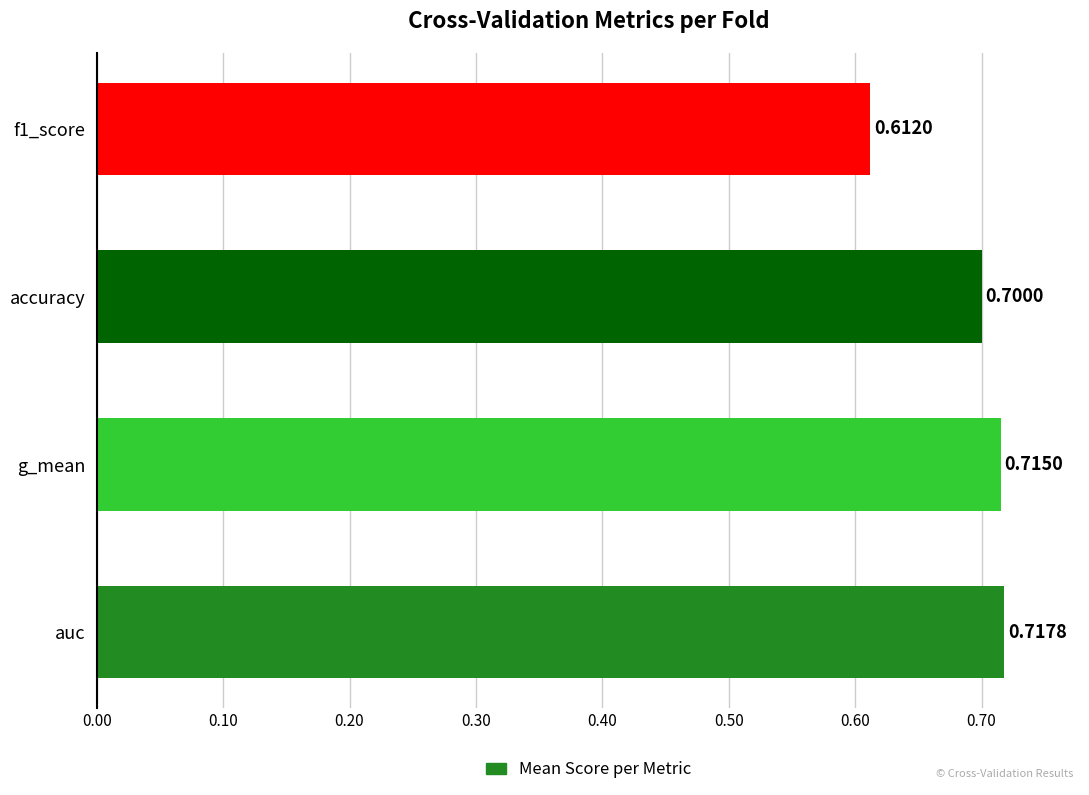

What is the average value?

0.7